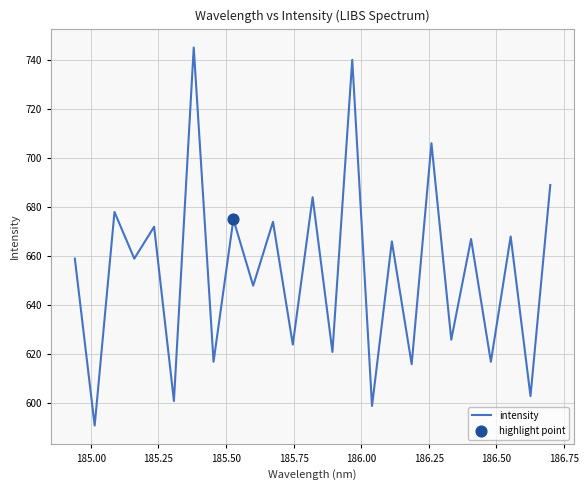

What is the difference between the maximum and minimum values?

154